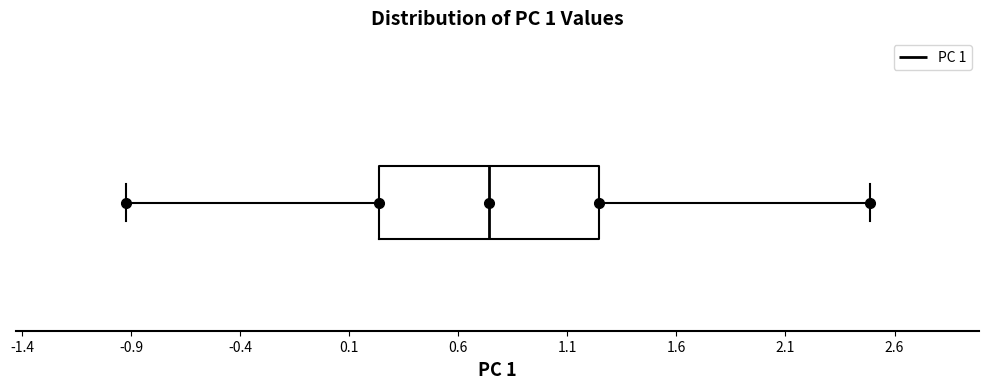

Read this box plot against the x-axis: the position of the median line, the range covered by the box, and the ends of both whiskers. The values are not printed on the chart, so give them approximately, as read against the axis.

median 0.75, box 0.25 to 1.25, whiskers -0.95 to 2.50